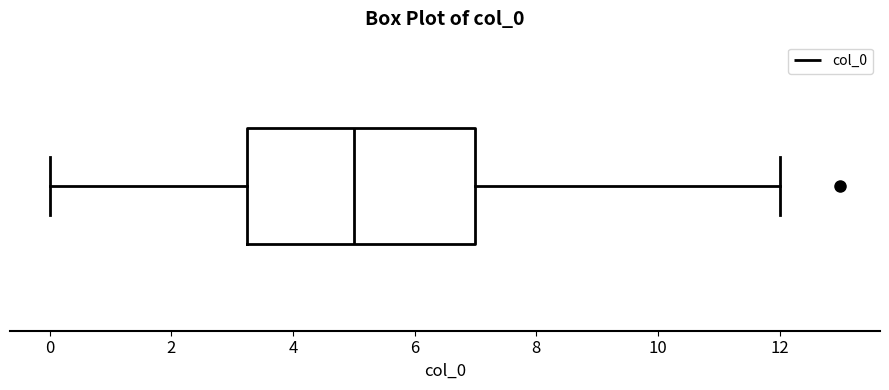

Transcribe this box plot: give where the median line is, the range the box spans, and where the two whiskers end, as read against the x-axis. The values are not printed on the chart, so give them approximately, as read against the axis.

median 5.0, box 3.2 to 7.0, whiskers 0.0 to 12.0